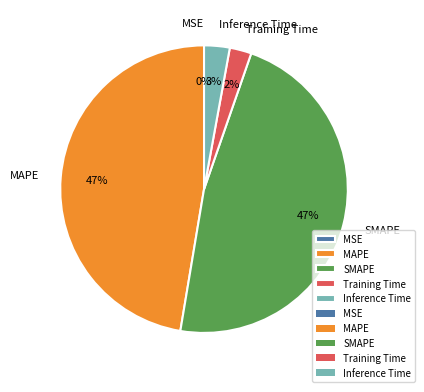

To the nearest percent, what is the average slice percentage?

20%